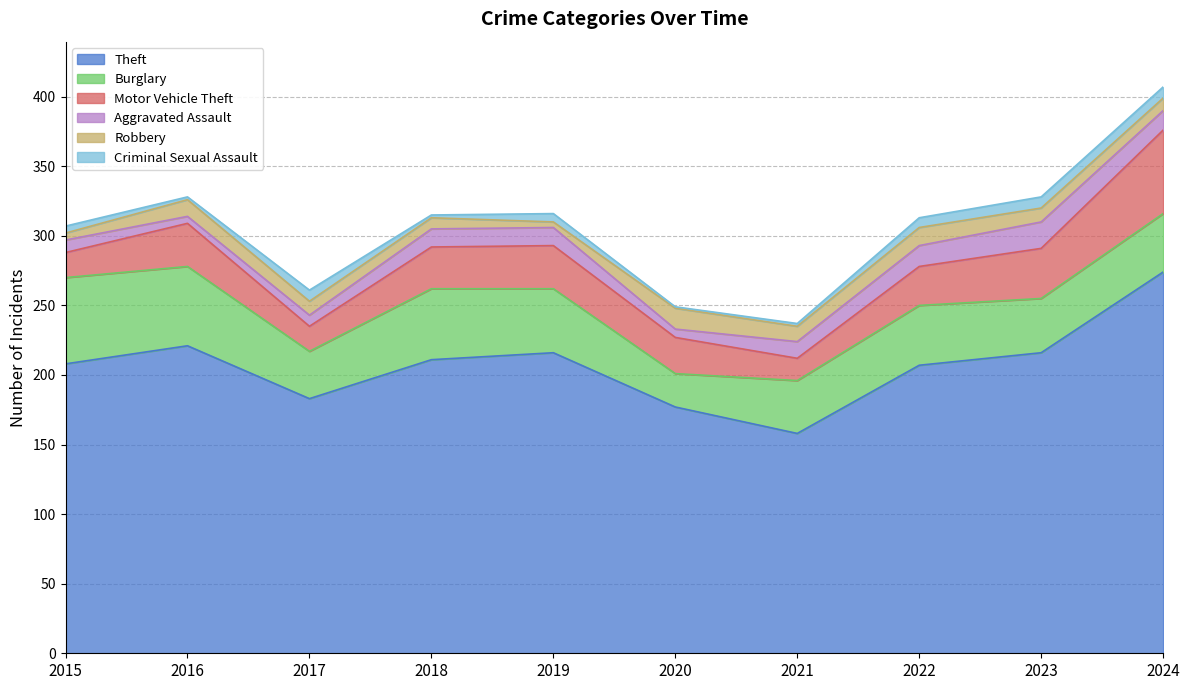

What is the total value across all series at 2017?

261